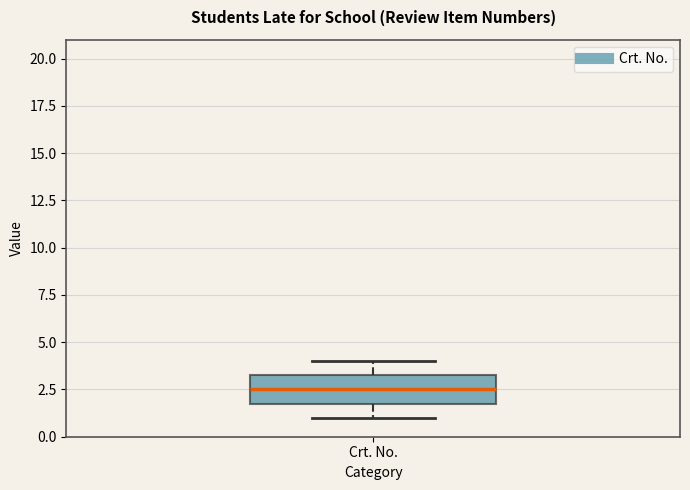

Read this box plot against the y-axis: the position of the median line, the range covered by the box, and the ends of both whiskers. The values are not printed on the chart, so give them approximately, as read against the axis.

median 2.5, box 2.0 to 3.5, whiskers 1.0 to 4.0